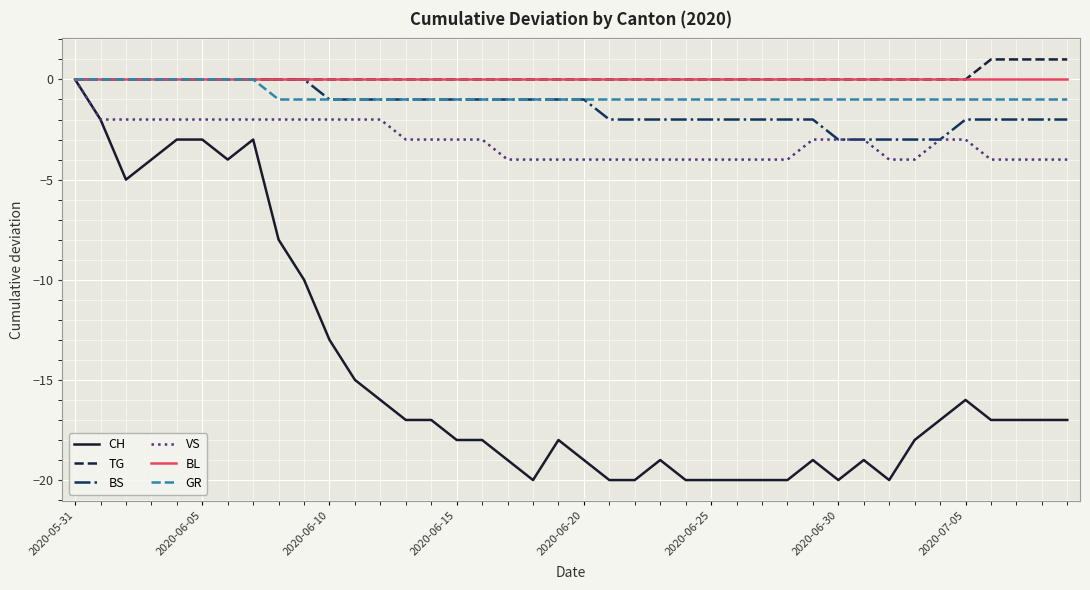

What is the average value of the CH series?

-15